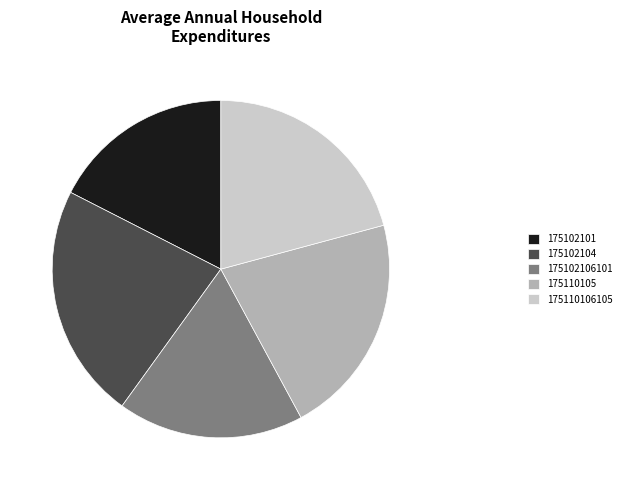

How many segments does this pie chart have?

5